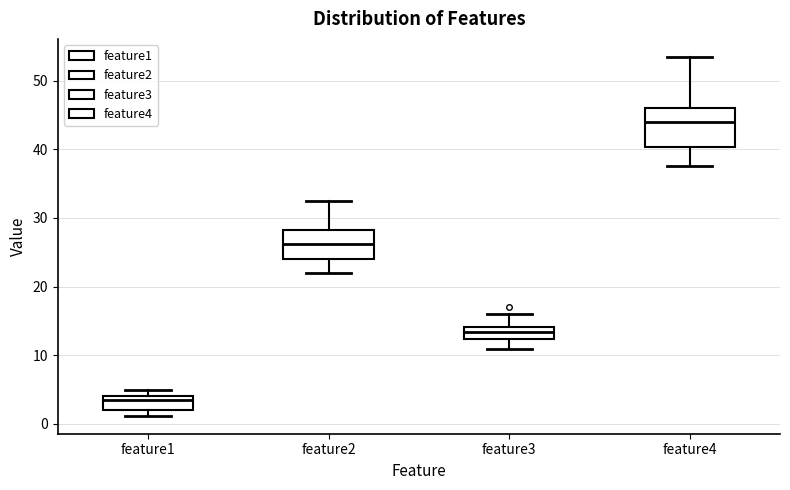

Which box's median line is the highest?

feature4